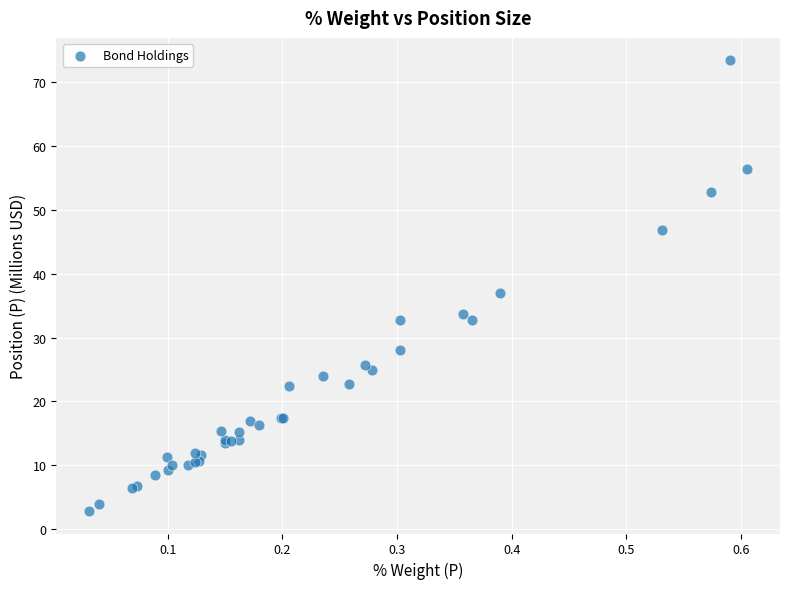

What Y value in the scatter plot is closest to 38?

37.0